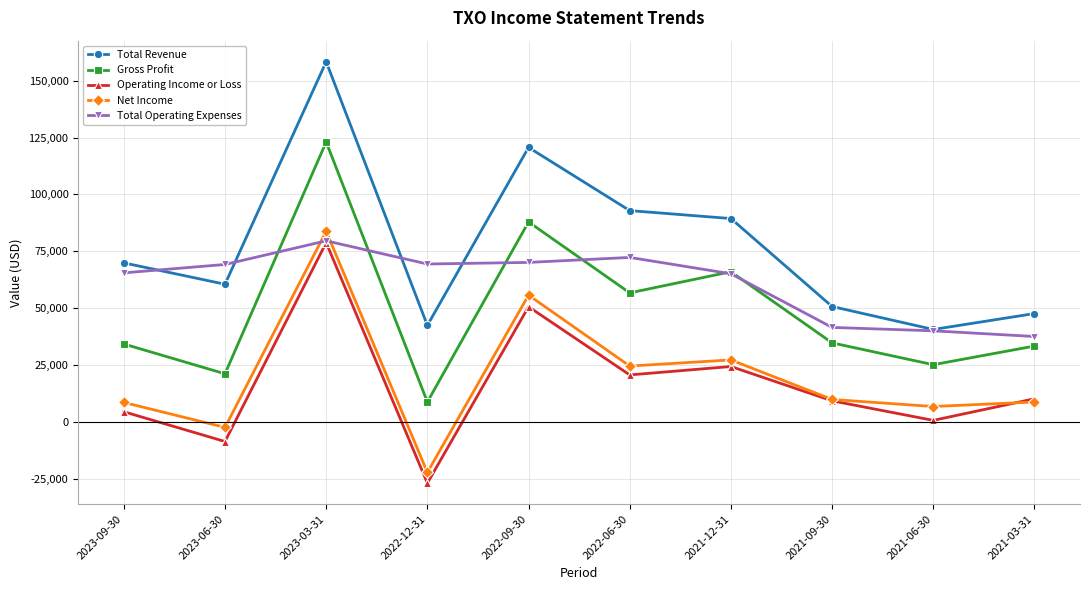

At which category does Operating Income or Loss reach its first local peak?

2023-03-31